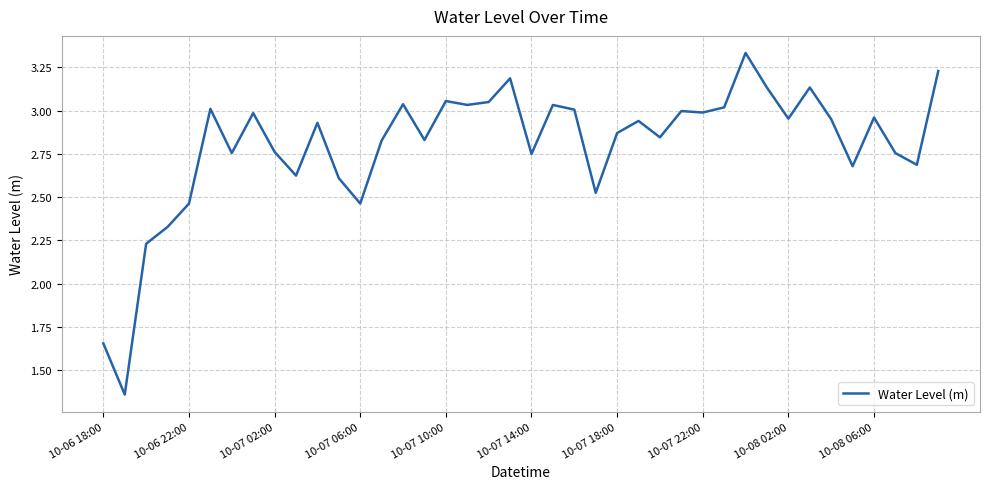

What is the sum of all values?

112.0